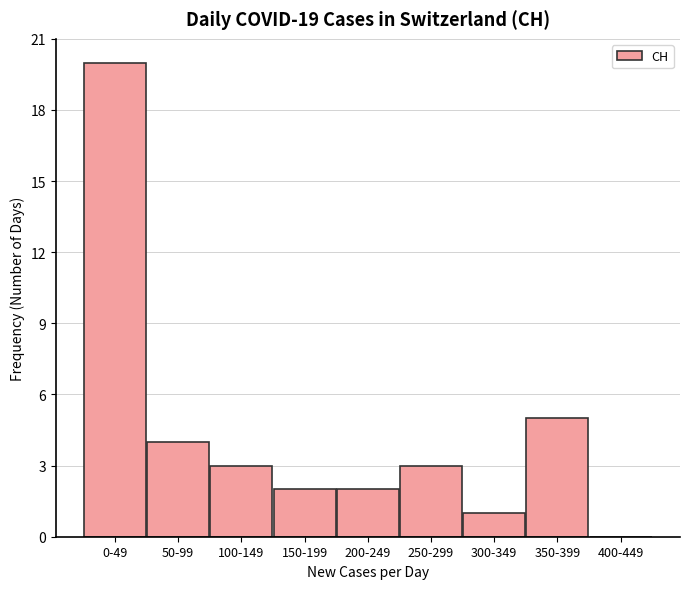

Reading left to right, list all the values displayed in this chart.

0-49=20	50-99=4	100-149=3	150-199=2	200-249=2	250-299=3	300-349=1	350-399=5	400-449=0